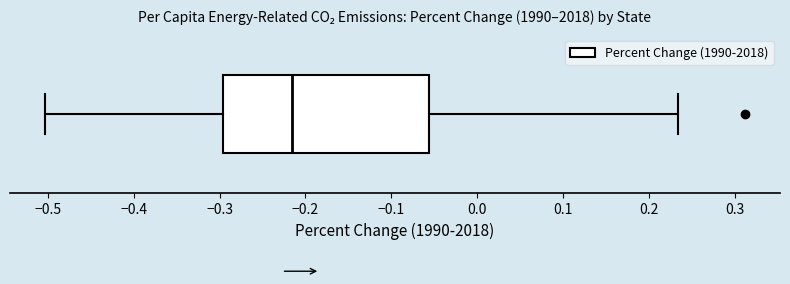

Read this box plot against the x-axis: the position of the median line, the range covered by the box, and the ends of both whiskers. The values are not printed on the chart, so give them approximately, as read against the axis.

median -0.22, box -0.30 to -0.06, whiskers -0.50 to 0.23